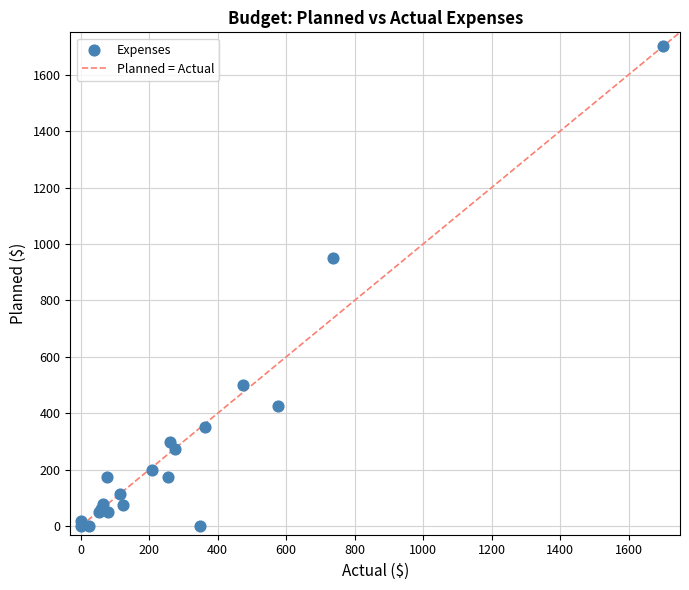

What Y value in the scatter plot is closest to 850?

950